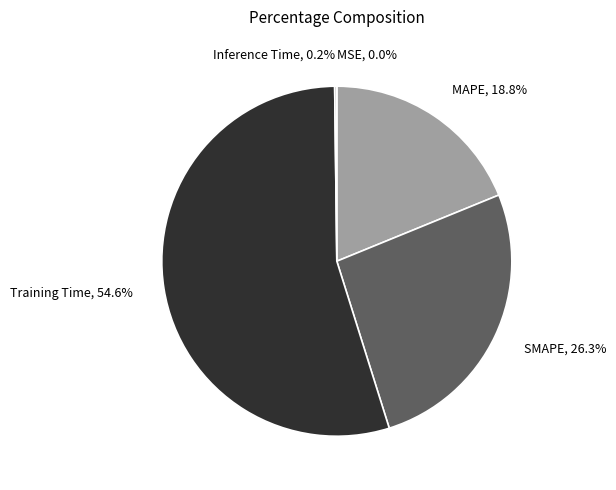

To the nearest percent, what is the difference between the MAPE and Training Time slice percentages?

36%